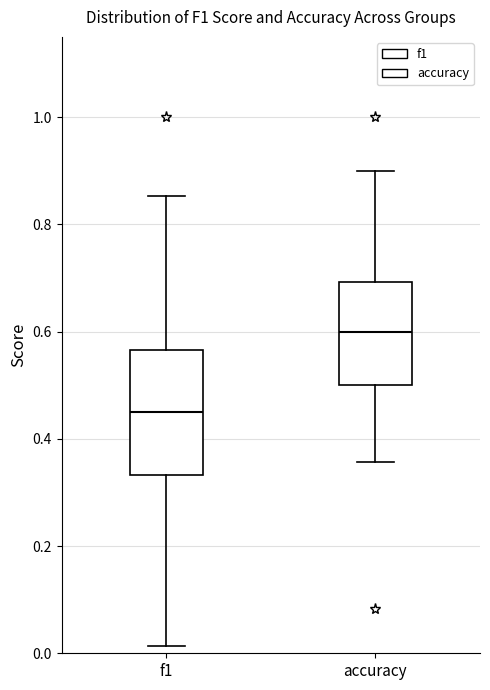

Where is the upper edge of the box for accuracy on the y-axis? The values are not printed on the chart, so give them approximately, as read against the axis.

0.70